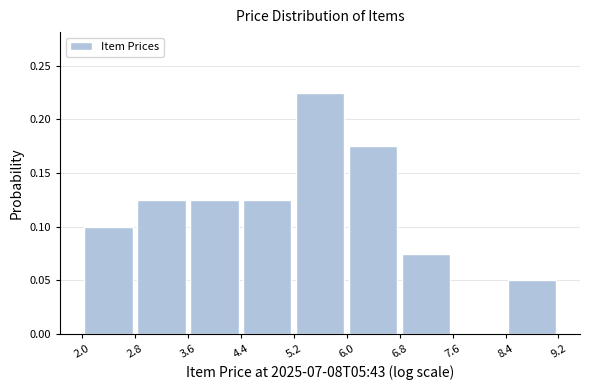

Reading left to right, transcribe this chart: for each bar, give the range it covers on the x-axis and its height. The values are not printed on the chart, so give them approximately, as read against the axis.

2.0 to 2.8: 0.100
2.8 to 3.6: 0.125
3.6 to 4.4: 0.125
4.4 to 5.2: 0.125
5.2 to 6.0: 0.225
6.0 to 6.8: 0.175
6.8 to 7.6: 0.075
7.6 to 8.4: 0
8.4 to 9.2: 0.050